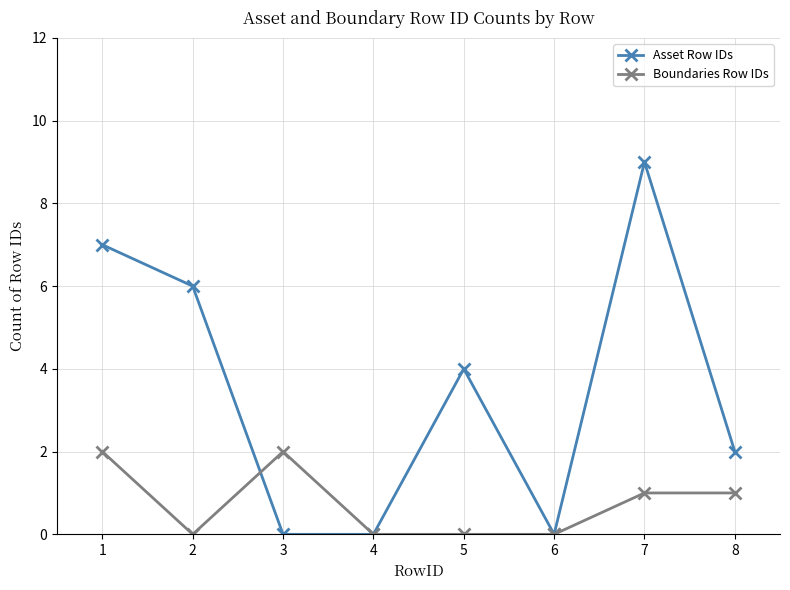

Rank the series at 3 from highest to lowest value.

Boundaries Row IDs, Asset Row IDs